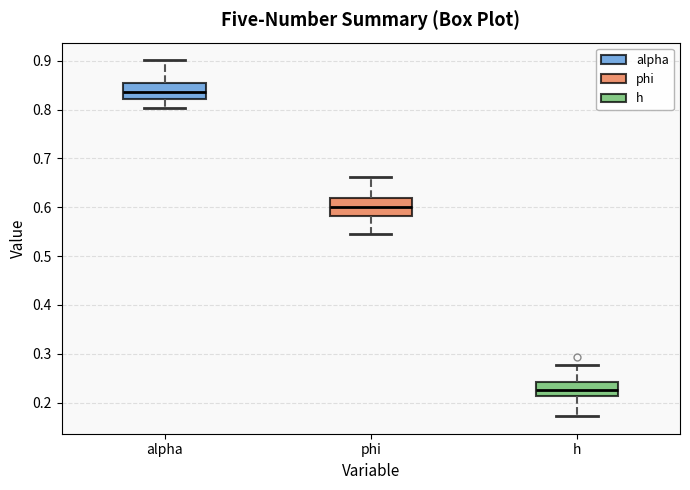

Reading left to right, transcribe this box plot: for each box, give where its median line is, the range the box spans, and where its two whiskers end, as read against the y-axis. The values are not printed on the chart, so give them approximately, as read against the axis.

alpha: median 0.83, box 0.82 to 0.85, whiskers 0.80 to 0.90
phi: median 0.60, box 0.58 to 0.62, whiskers 0.55 to 0.66
h: median 0.23, box 0.21 to 0.24, whiskers 0.17 to 0.28